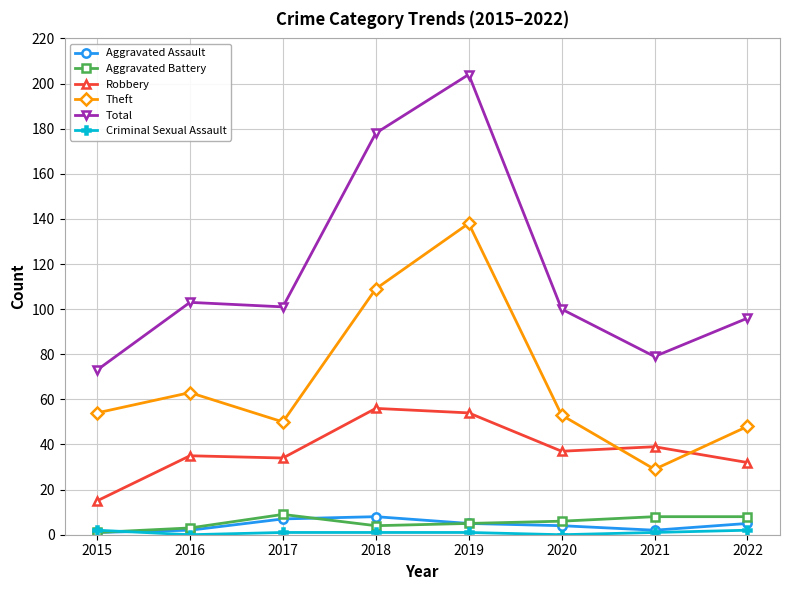

True or false: Total has more than 0 points higher than both neighbors.

True